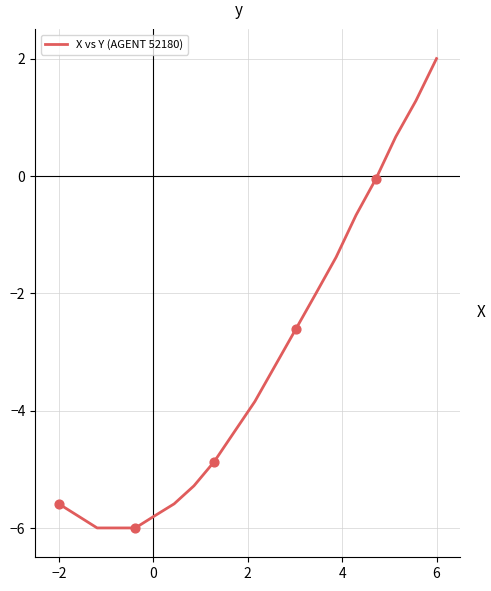

What is the greatest value displayed?

2.0